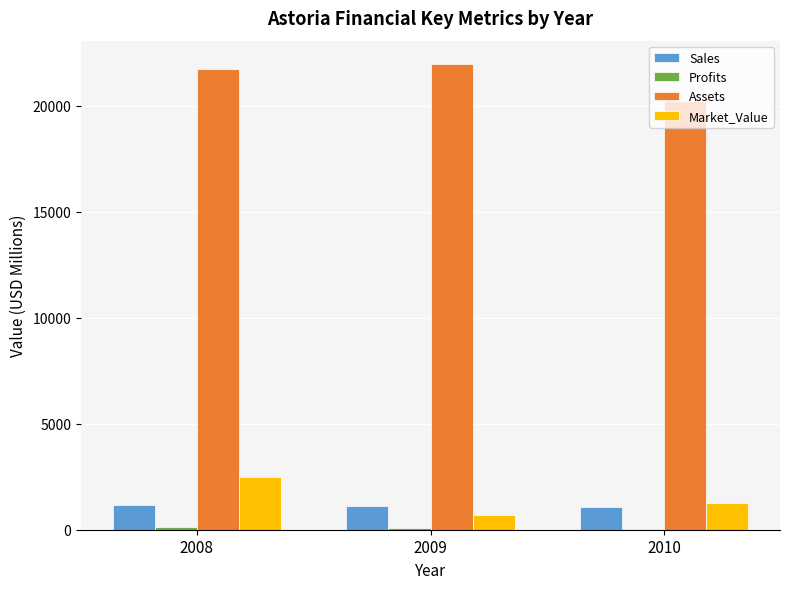

What is the greatest value displayed?

21980